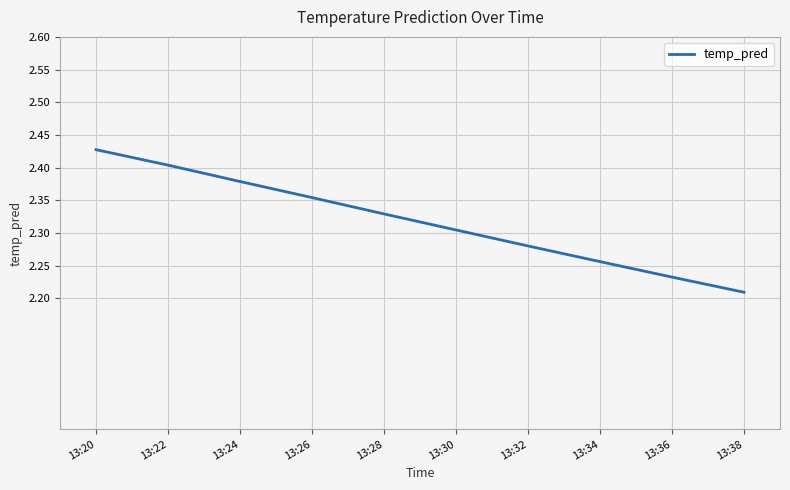

List the labels in order of value, largest first.

13:20, 13:22, 13:24, 13:26, 13:28, 13:30, 13:32, 13:34, 13:36, 13:38